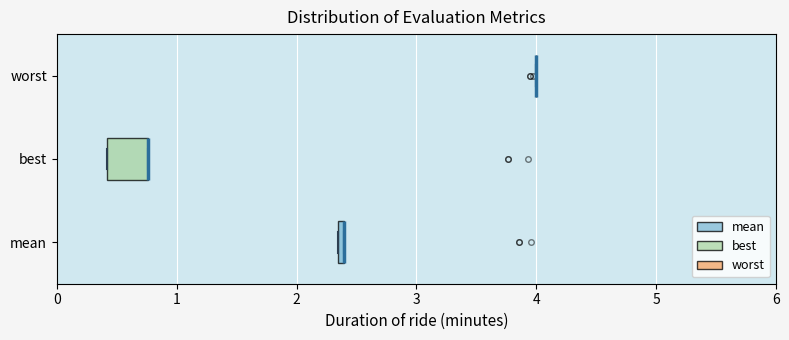

Comparing the boxes themselves (not the whiskers), which one is the widest?

best